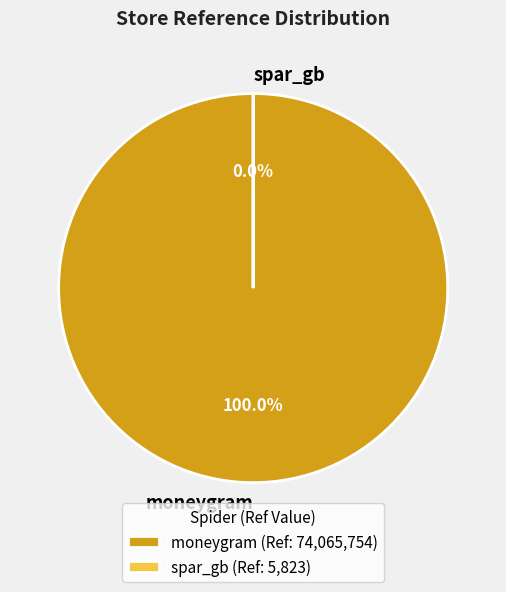

True or false: moneygram accounts for 85% of the total.

False